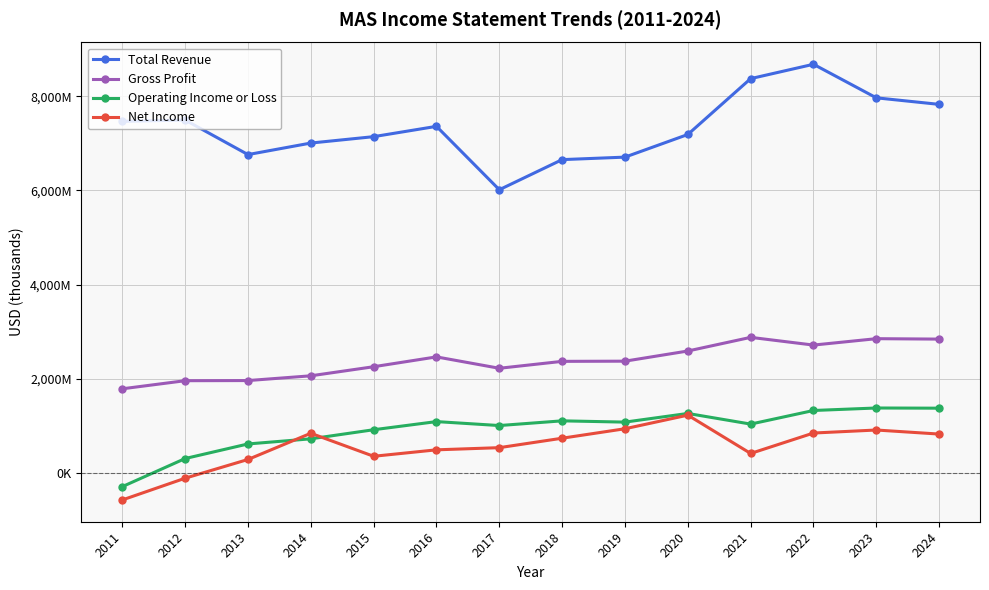

True or false: Gross Profit has a value of 2713000 at 2022.

True